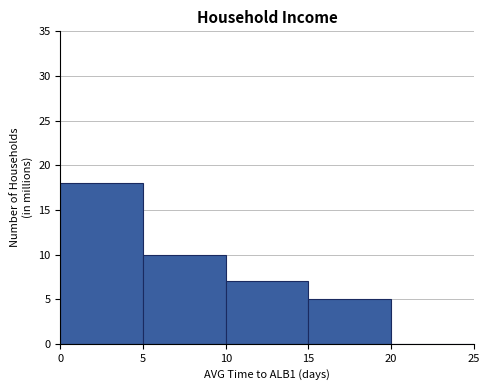

Reading left to right, transcribe this chart: for each bar, give the range it covers on the x-axis and its height. The values are not printed on the chart, so give them approximately, as read against the axis.

0 to 5: 18
5 to 10: 10
10 to 15: 7
15 to 20: 5
20 to 25: 0